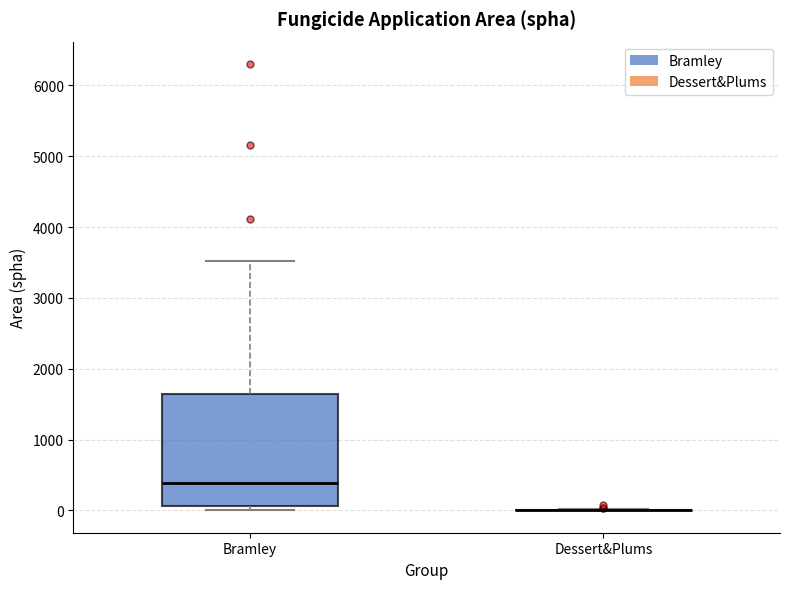

Reading left to right, read every box against the y-axis: the position of its median line, the range the box covers, and the ends of its whiskers. The values are not printed on the chart, so give them approximately, as read against the axis.

Bramley: median 400, box 100 to 1600, whiskers 0 to 3500
Dessert&Plums: box collapsed to a line at 0, whiskers 0 to 0